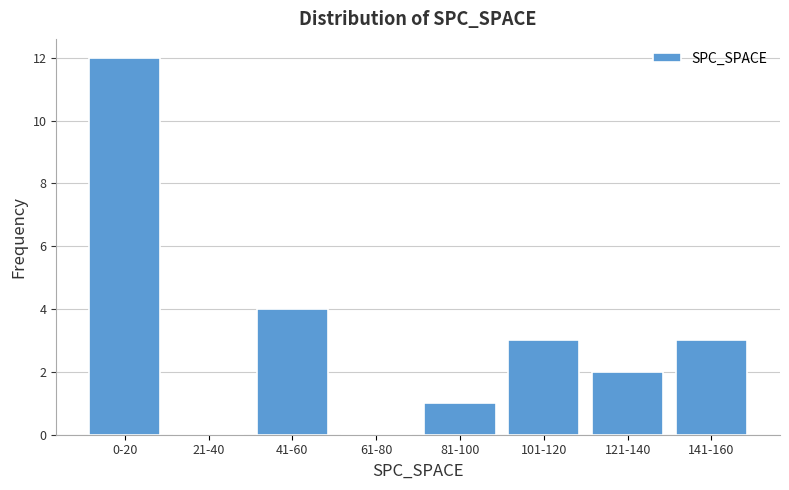

Reading left to right, extract all data points from this chart.

0-20=12	21-40=0	41-60=4	61-80=0	81-100=1	101-120=3	121-140=2	141-160=3